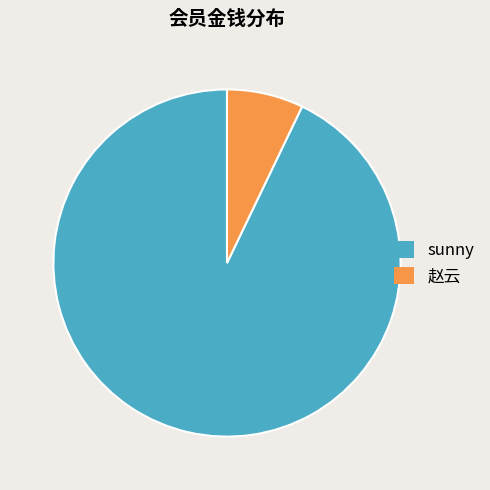

Rank the categories by value from highest to lowest.

sunny, 赵云